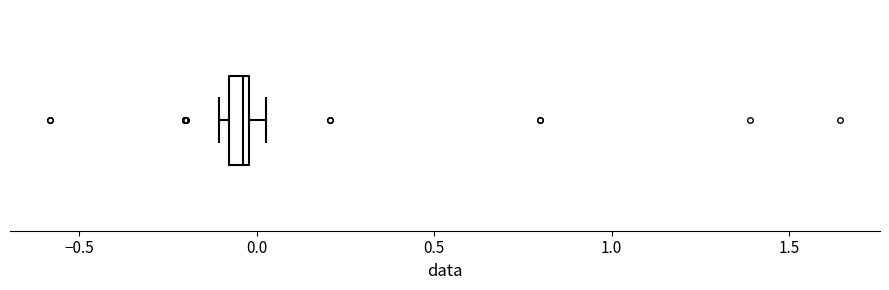

Where is the right edge of the box on the x-axis? The values are not printed on the chart, so give them approximately, as read against the axis.

0.00